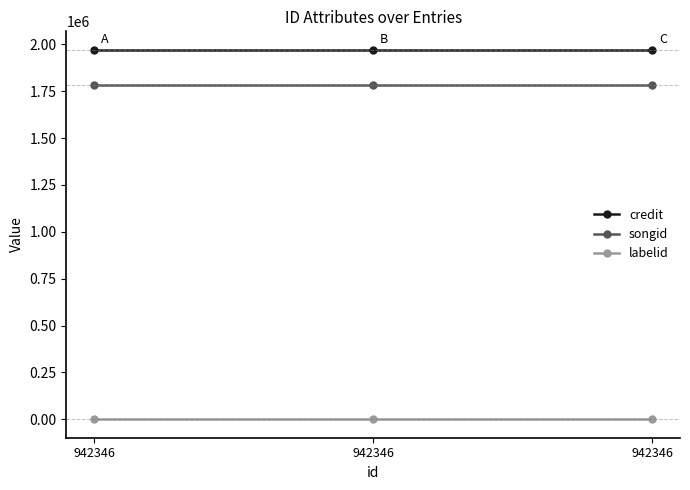

Count the number of categories in the chart.

3